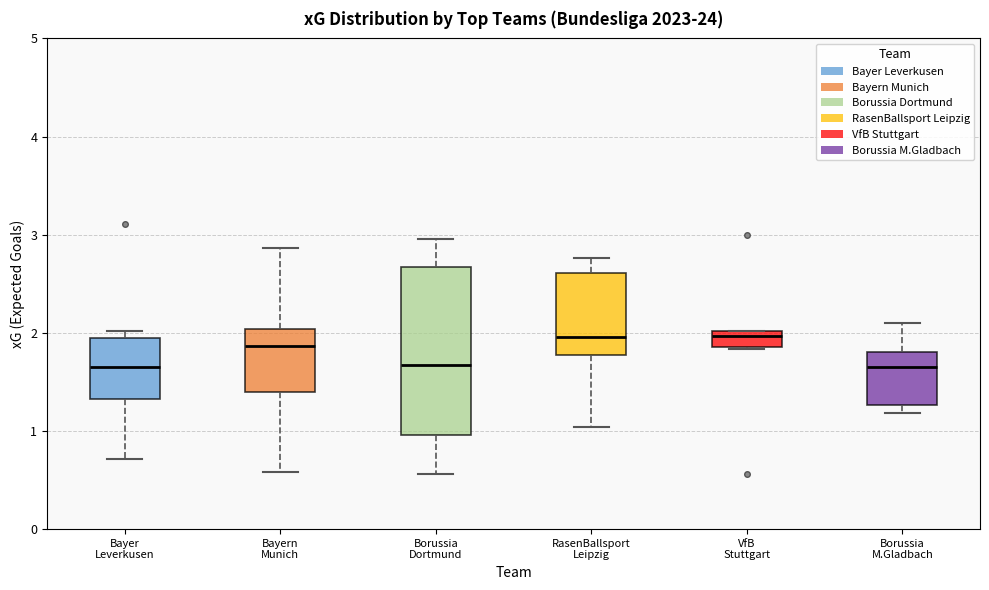

Reading left to right, transcribe this box plot: for each box, give where its median line is, the range the box spans, and where its two whiskers end, as read against the y-axis. The values are not printed on the chart, so give them approximately, as read against the axis.

Bayer Leverkusen: median 1.7, box 1.3 to 1.9, whiskers 0.7 to 2.0
Bayern Munich: median 1.9, box 1.4 to 2.0, whiskers 0.6 to 2.9
Borussia Dortmund: median 1.7, box 1.0 to 2.7, whiskers 0.6 to 3.0
RasenBallsport Leipzig: median 2.0, box 1.8 to 2.6, whiskers 1.0 to 2.8
VfB Stuttgart: median 2.0 (just below the box's upper edge), box 1.9 to 2.0, whiskers 1.8 to 2.0
Borussia M.Gladbach: median 1.7, box 1.3 to 1.8, whiskers 1.2 to 2.1